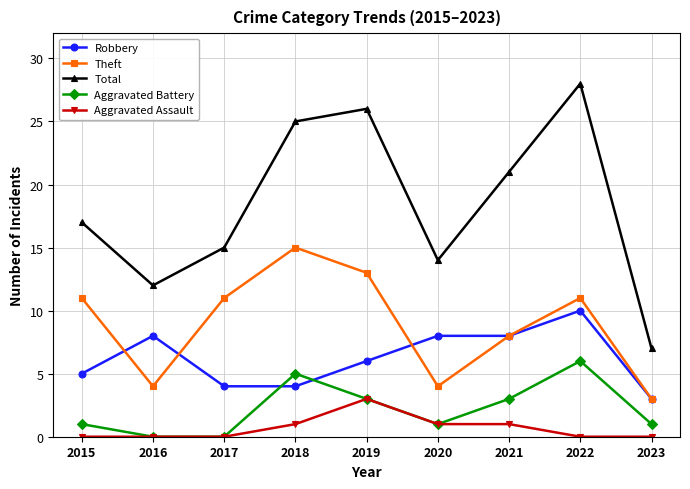

Rank the series by their maximum value, from lowest to highest.

Aggravated Assault, Aggravated Battery, Robbery, Theft, Total